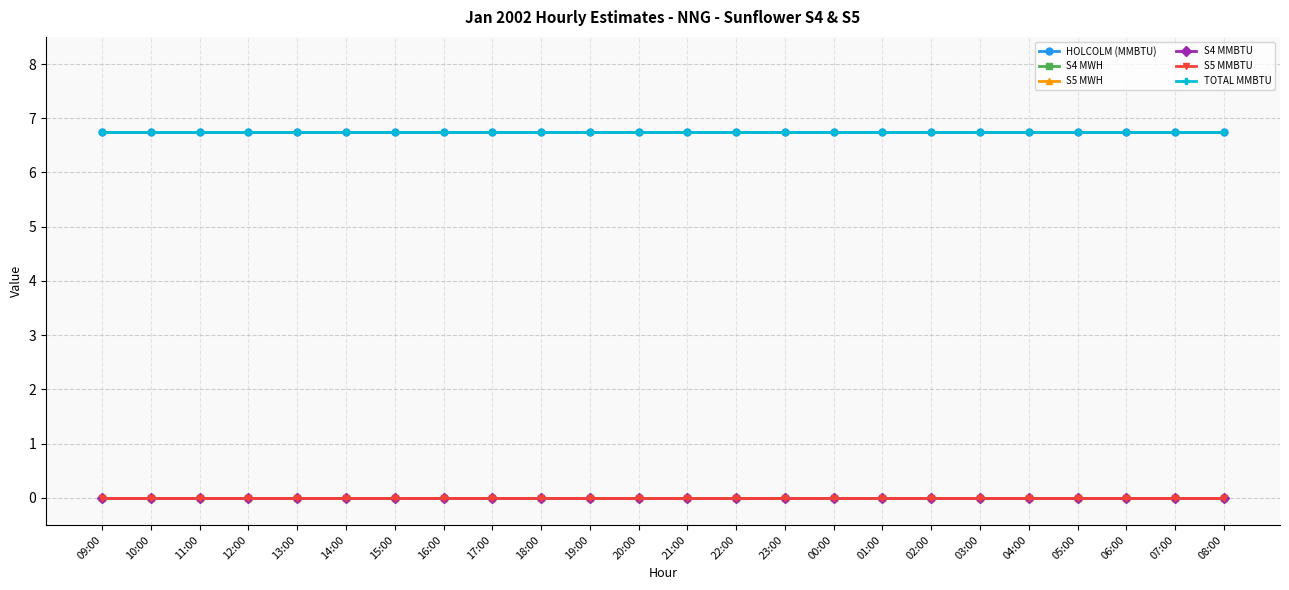

Is this an area chart (filled region under the line)?

No